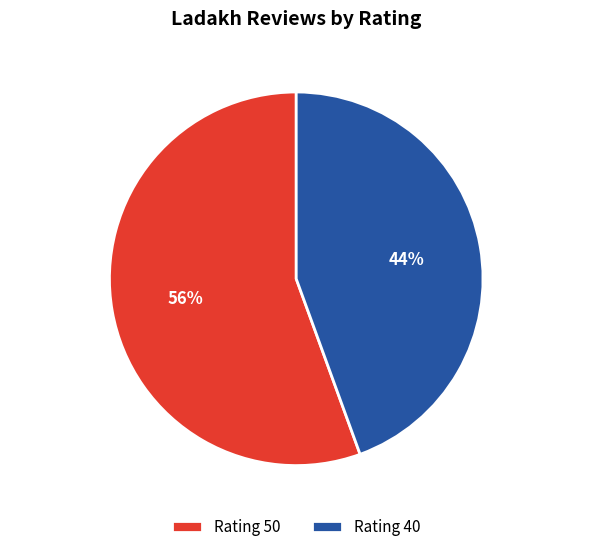

What is the ratio of the value at Rating 40 to the value at Rating 50?

0.8